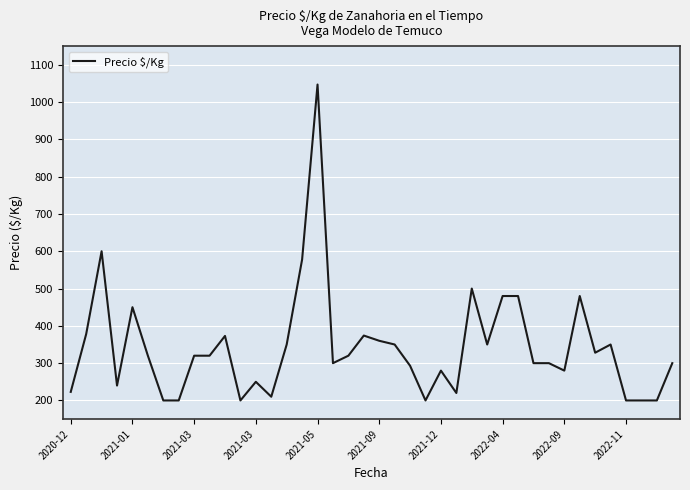

What is the sum of all values?

13704